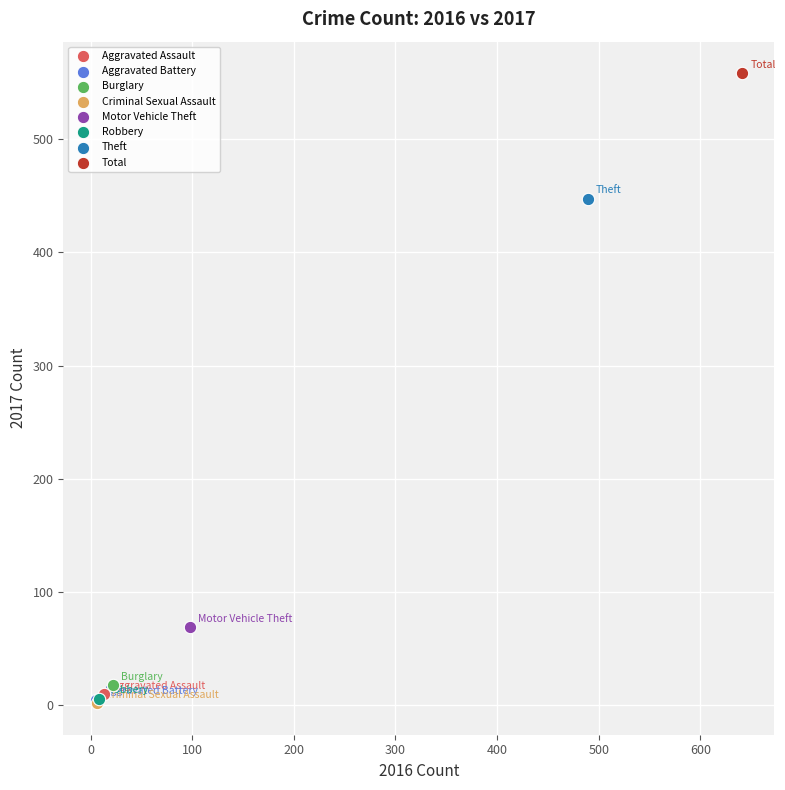

Which series reaches the maximum Y coordinate?

Total